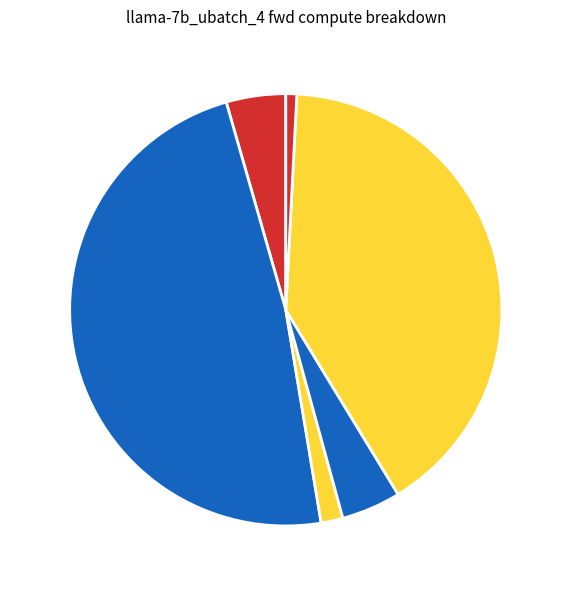

Between Residual2 and Residual1, which is larger?

Residual1